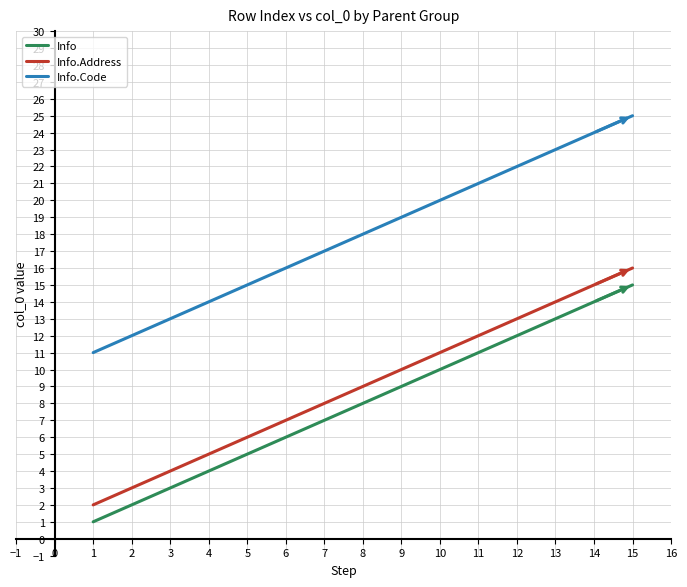

At which category is the sum across all series the highest?

15